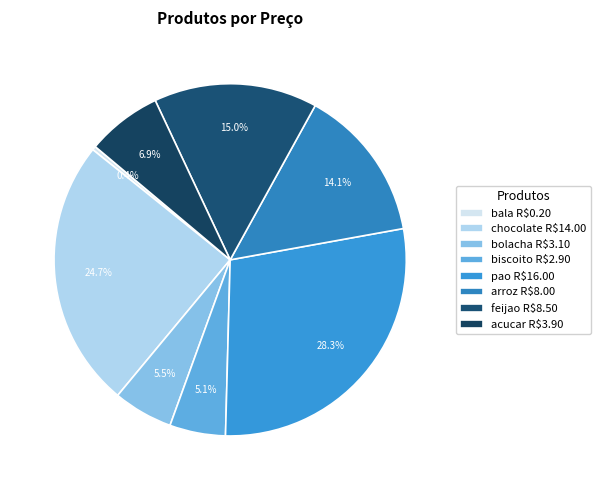

Does any single category account for the majority?

No